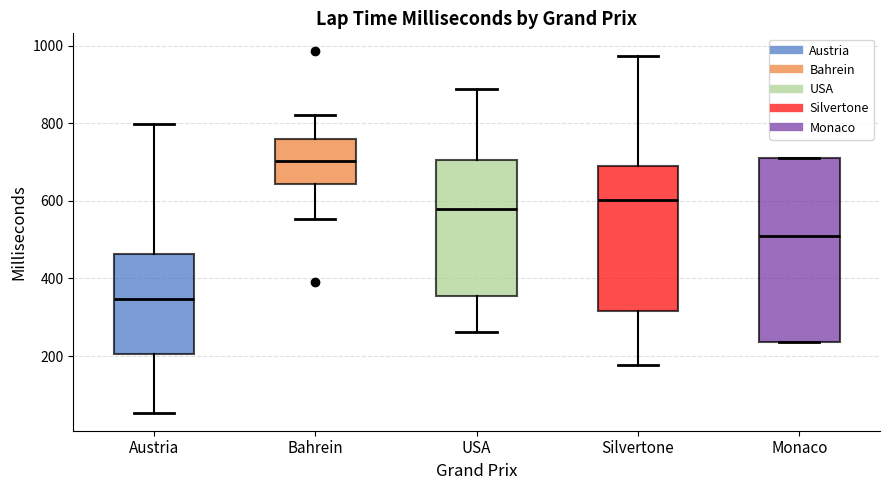

Reading left to right, read every box against the y-axis: the position of its median line, the range the box covers, and the ends of its whiskers. The values are not printed on the chart, so give them approximately, as read against the axis.

Austria: median 340, box 200 to 460, whiskers 60 to 800
Bahrein: median 700, box 640 to 760, whiskers 560 to 820
USA: median 580, box 360 to 700, whiskers 260 to 880
Silvertone: median 600, box 320 to 700, whiskers 180 to 980
Monaco: median 500, box 240 to 720, whiskers 240 to 720